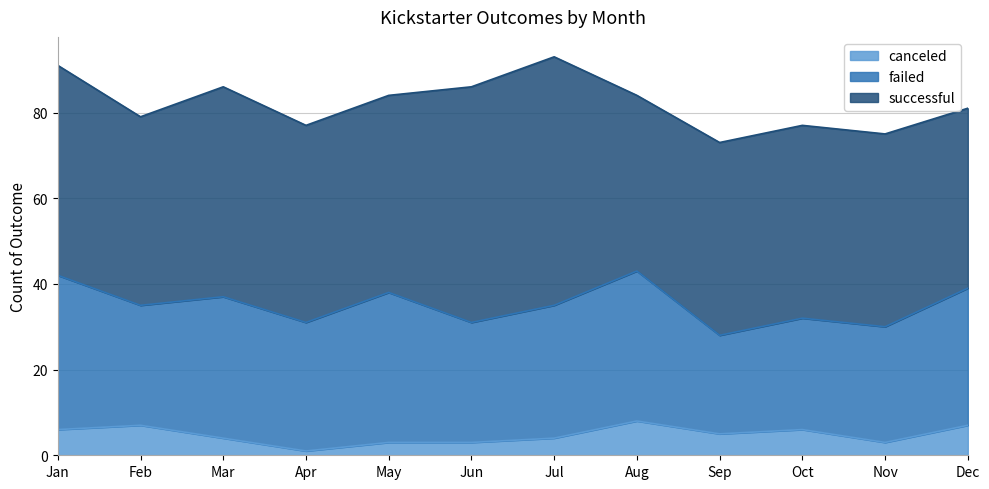

What is the total value across all series at Feb?

79